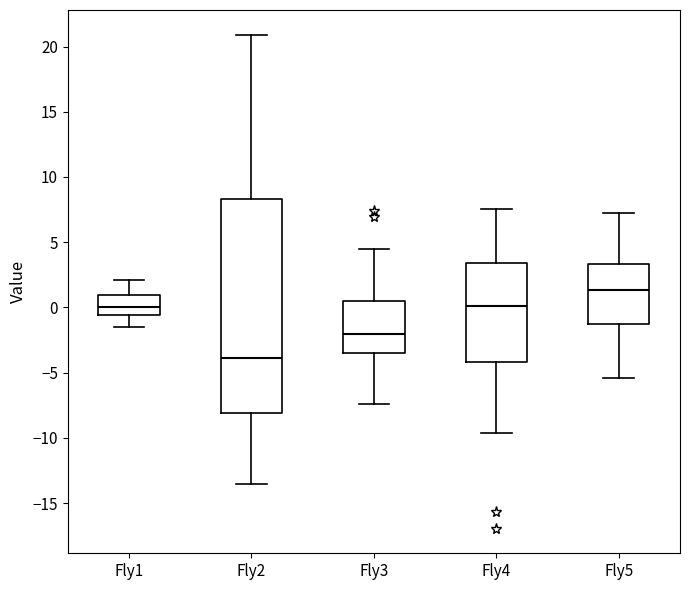

Which box's median line is the lowest?

Fly2